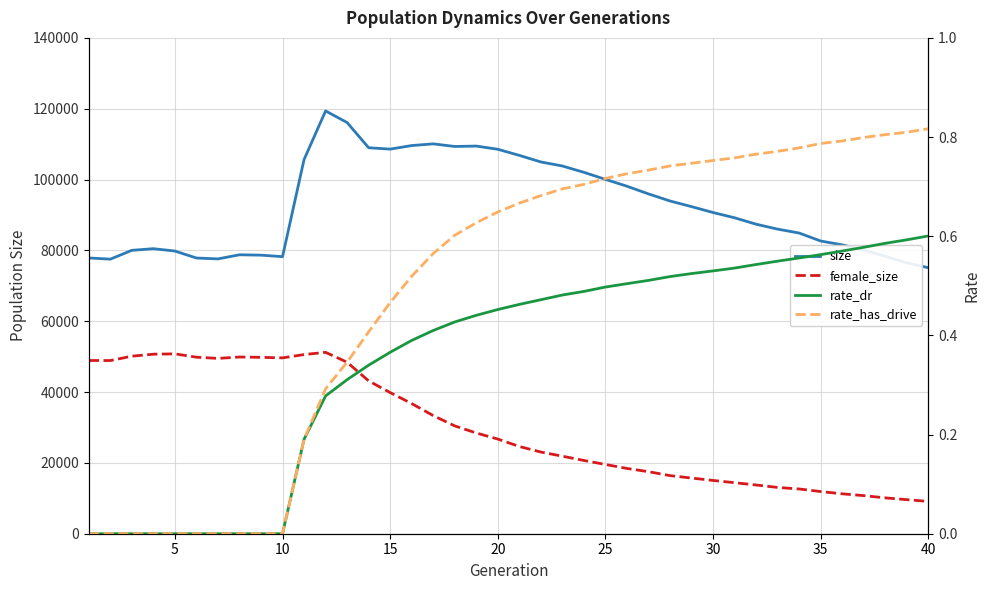

What is the maximum value shown in the chart?

119377.0